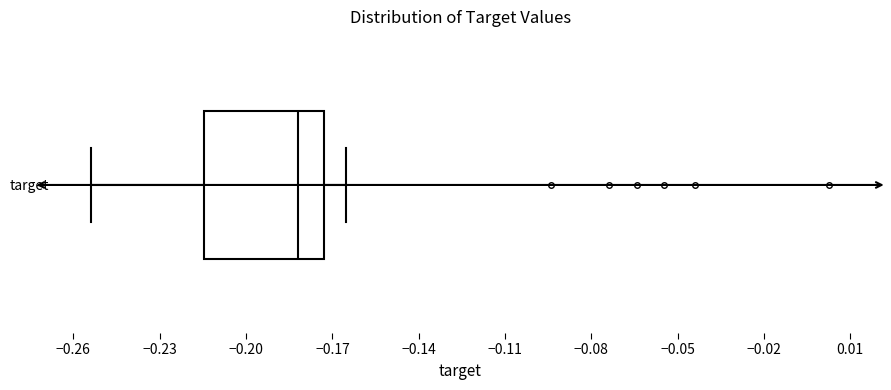

Read this box plot against the x-axis: the position of the median line, the range covered by the box, and the ends of both whiskers. The values are not printed on the chart, so give them approximately, as read against the axis.

median -0.180, box -0.215 to -0.175, whiskers -0.255 to -0.165